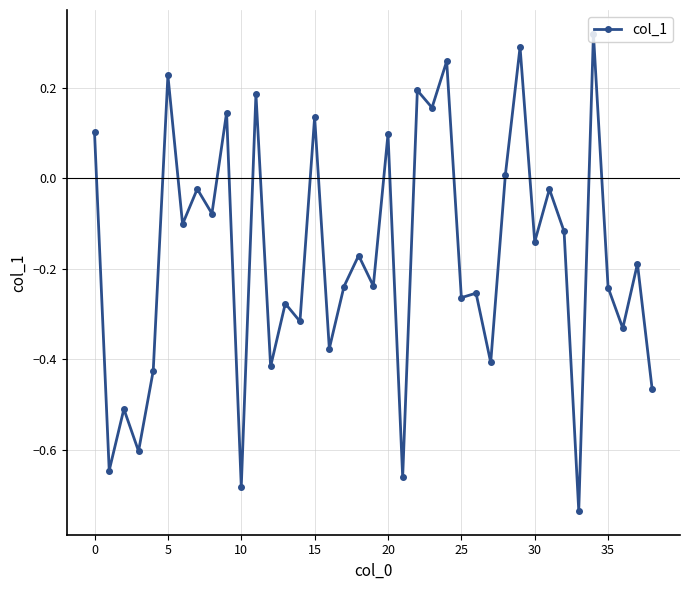

What is the sum of all values?

-6.8